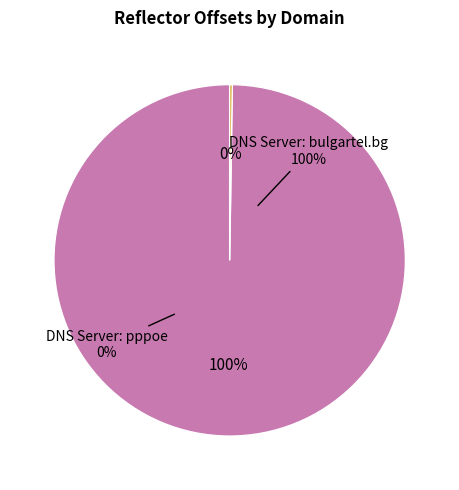

Is there a majority slice in this chart?

Yes